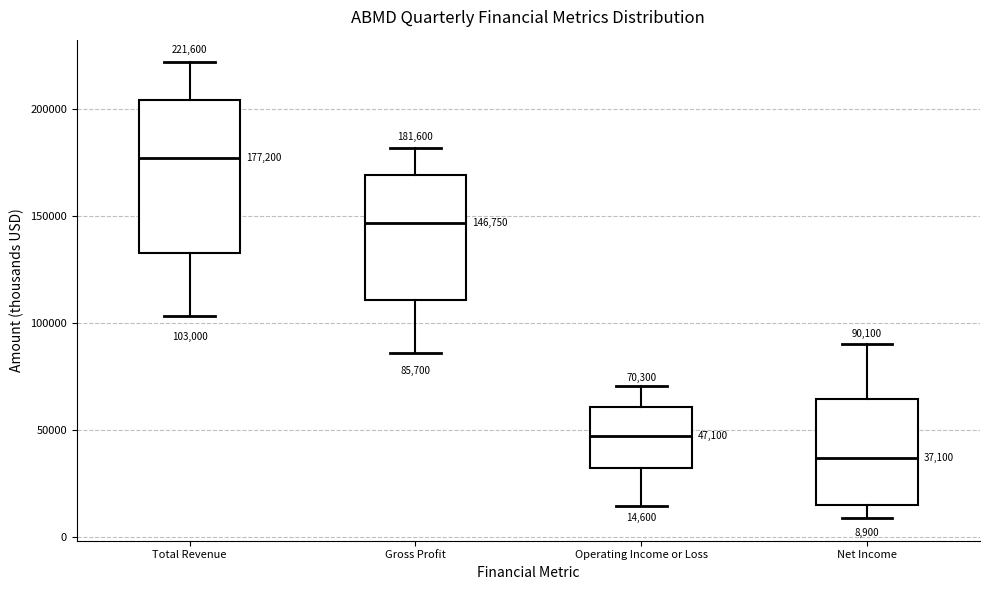

Which box has the lowest median line?

Net Income